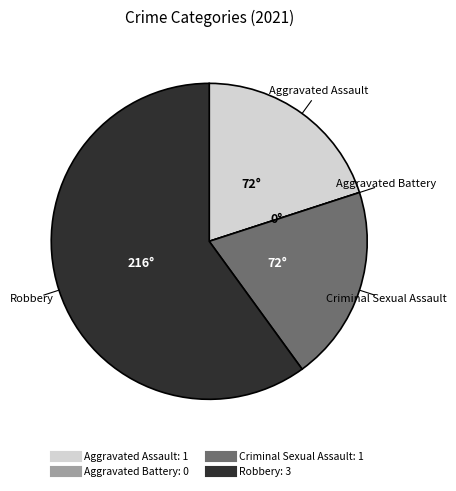

Do Criminal Sexual Assault and Robbery together represent more than half of the pie?

Yes